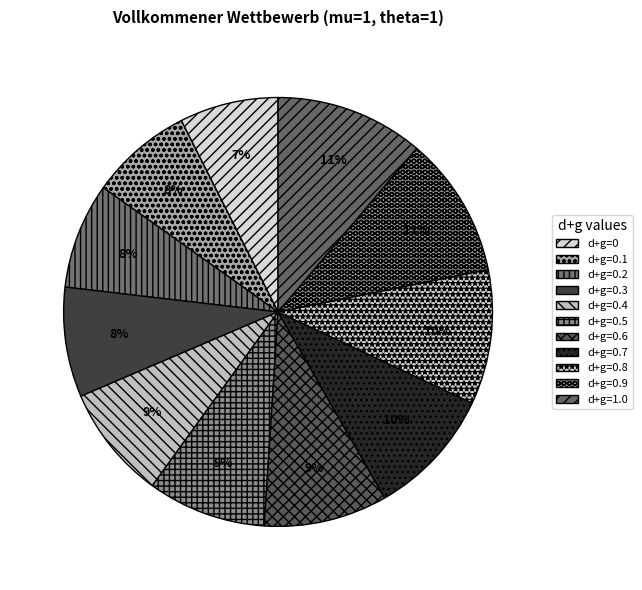

What percentage is NOT represented by d+g=0.6?

90.7%